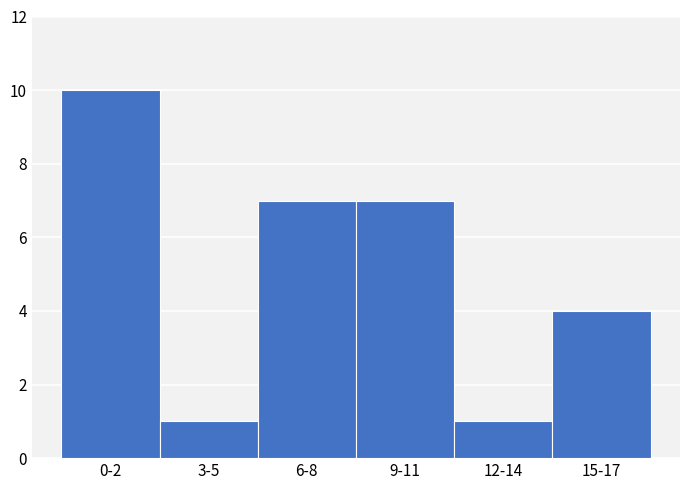

Reading left to right, extract all data points from this chart.

10	1	7	7	1	4